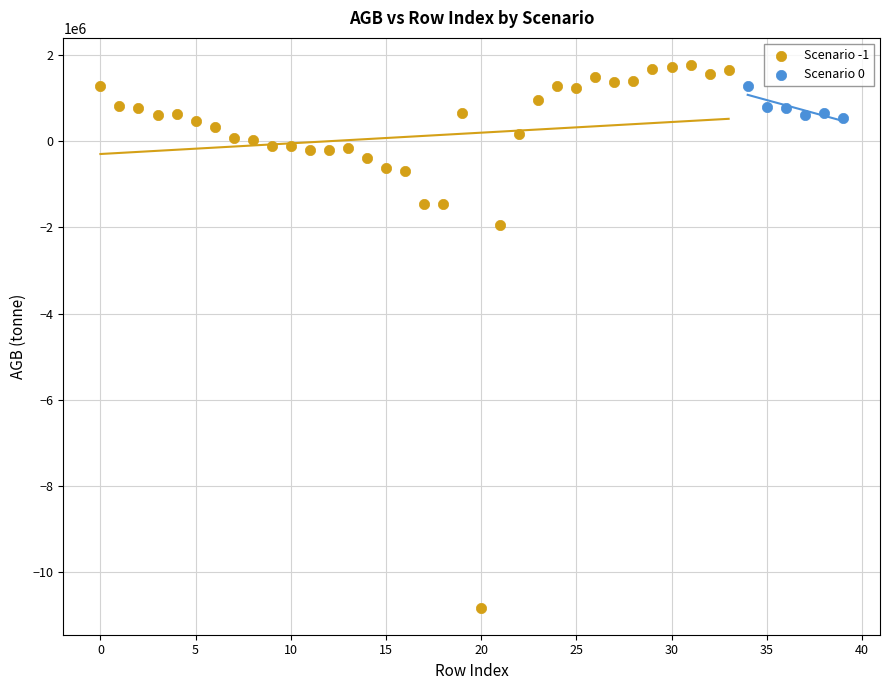

Which series contains the lowest Y value?

Scenario -1